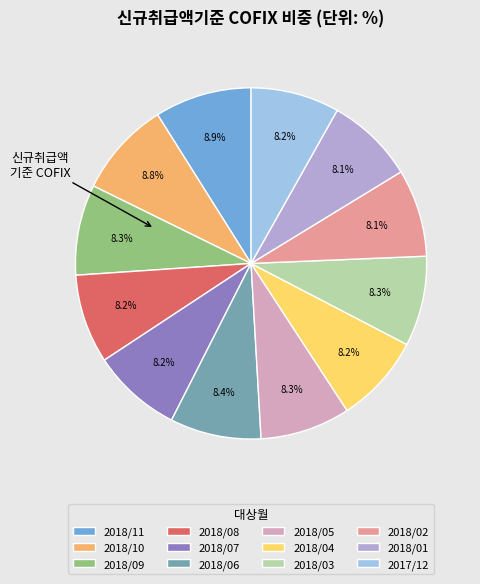

What percentage is NOT represented by 2018/06?

91.6%